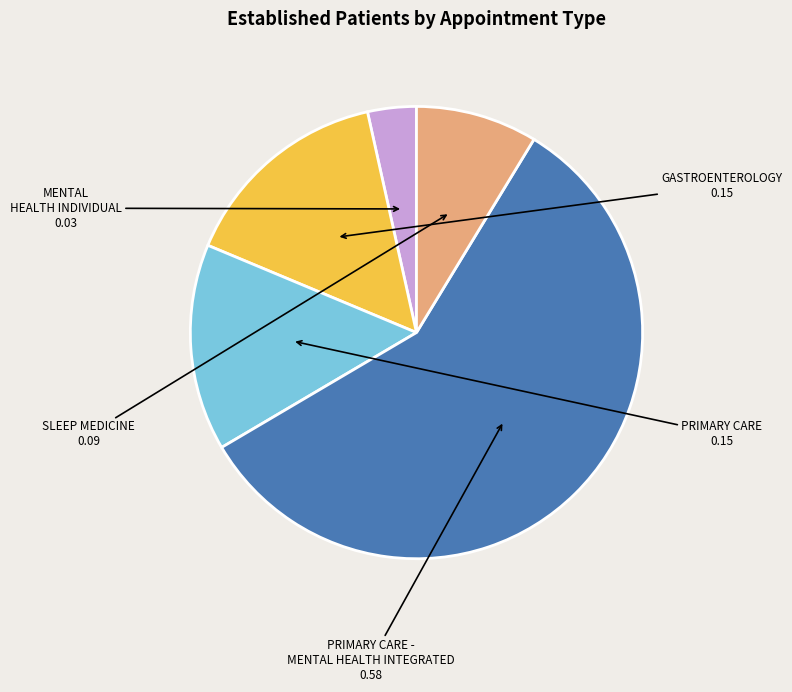

Approximately how many times larger is the value at MENTAL HEALTH INDIVIDUAL compared to PRIMARY CARE - MENTAL HEALTH INTEGRATED?

0.1